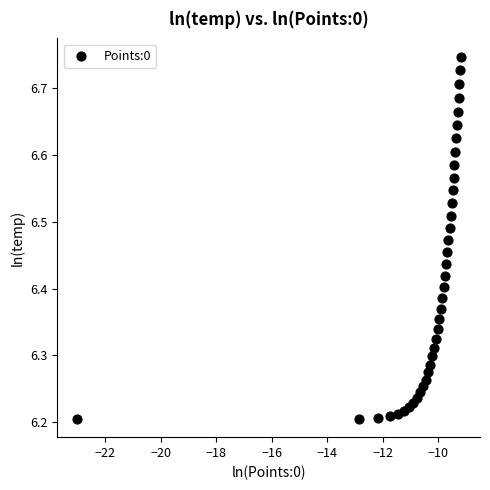

What is the range of X values (max minus min)?

13.8